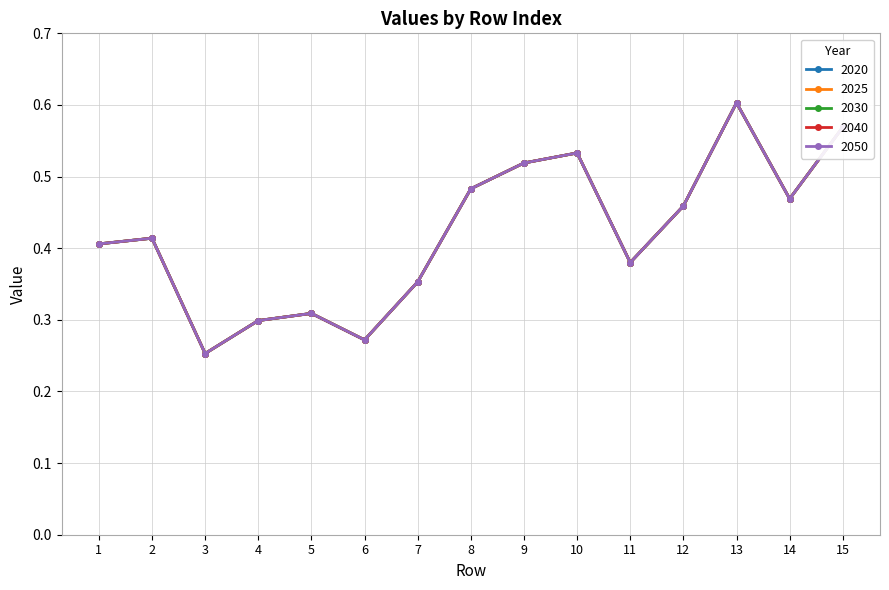

The 2030 series shows 0.3 at 5. True or false?

True